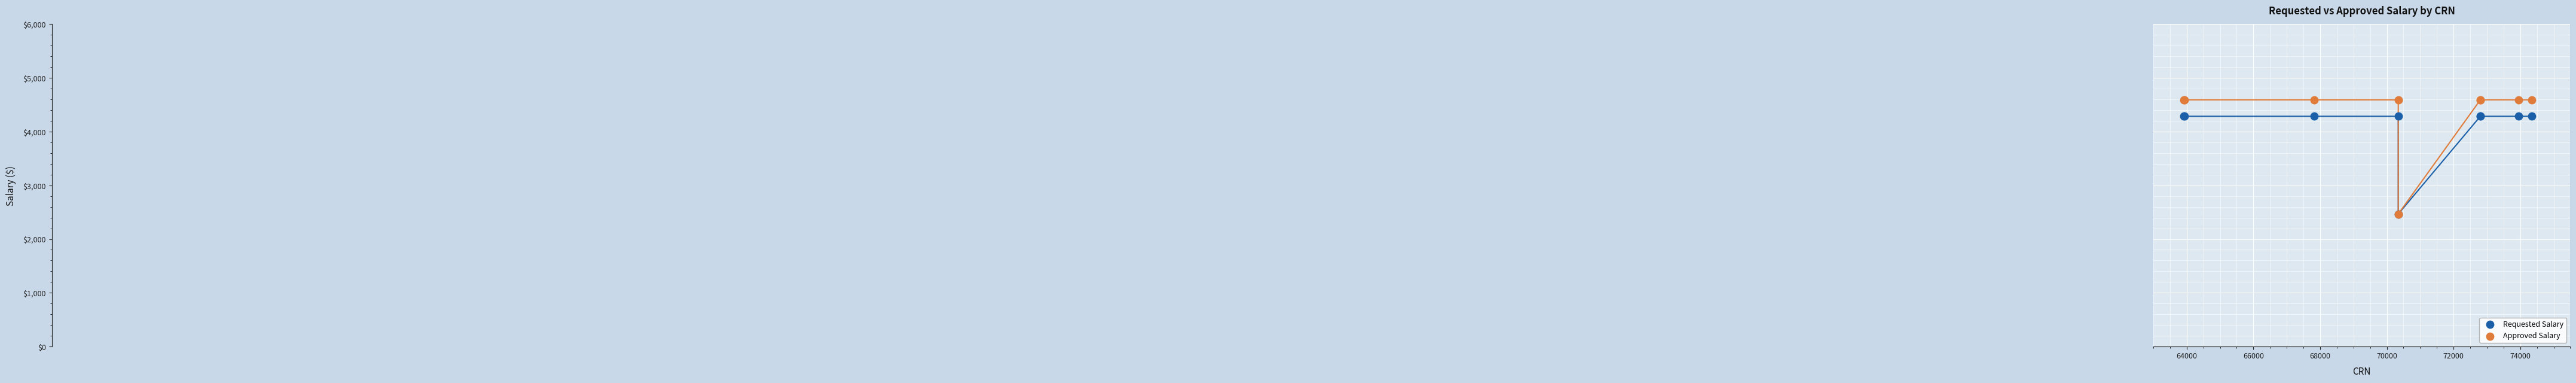

Which series reaches the maximum Y coordinate?

Approved Salary